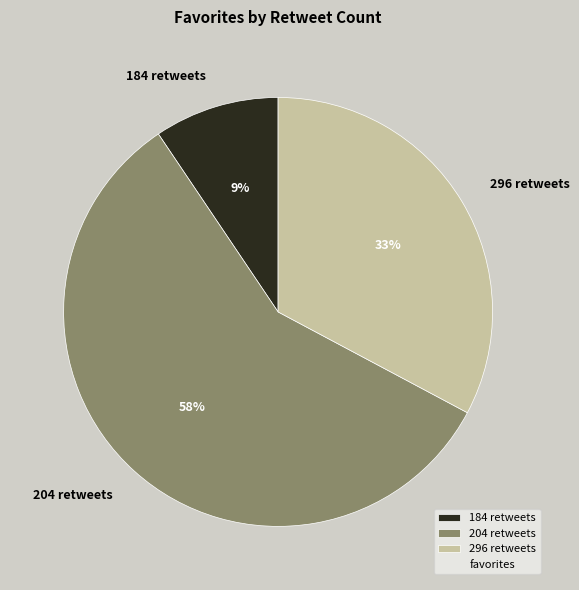

Which category accounts for the majority?

204 retweets